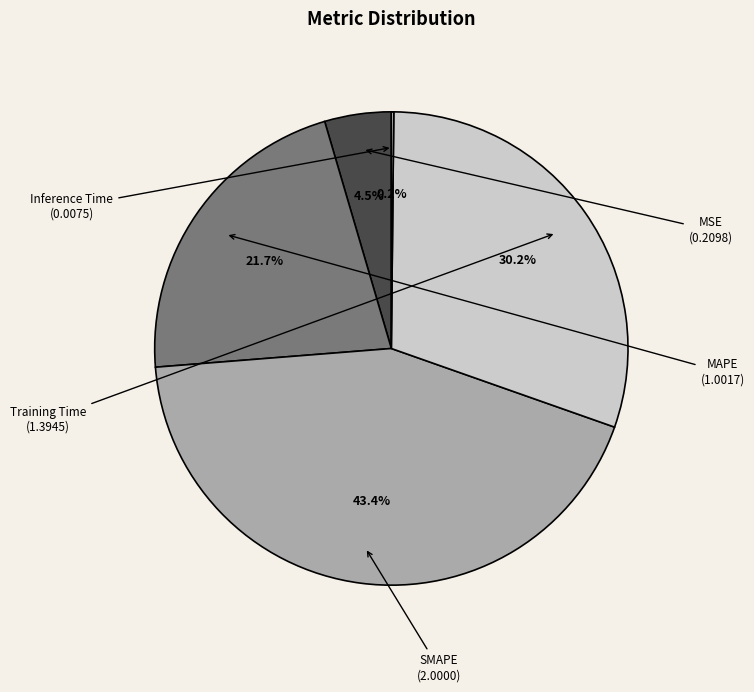

Is there any slice that represents more than half of the pie?

No